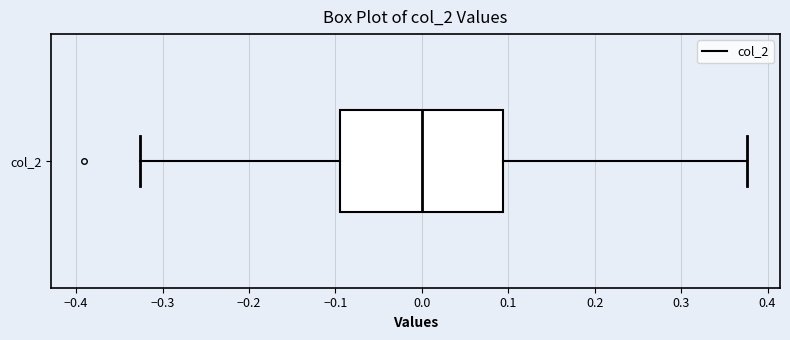

Read this box plot against the x-axis: the position of the median line, the range covered by the box, and the ends of both whiskers. The values are not printed on the chart, so give them approximately, as read against the axis.

median 0.00, box -0.09 to 0.09, whiskers -0.33 to 0.38